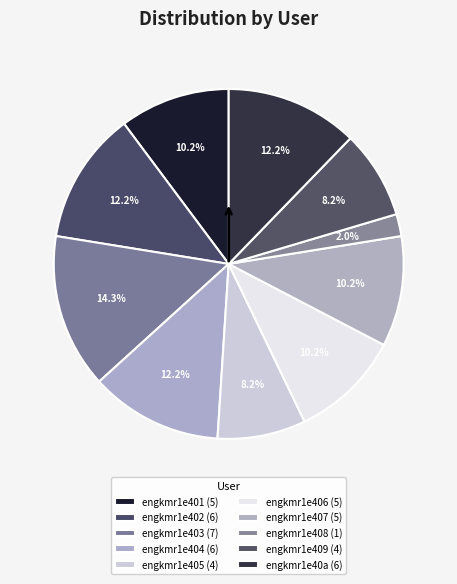

How many segments does this pie chart have?

10